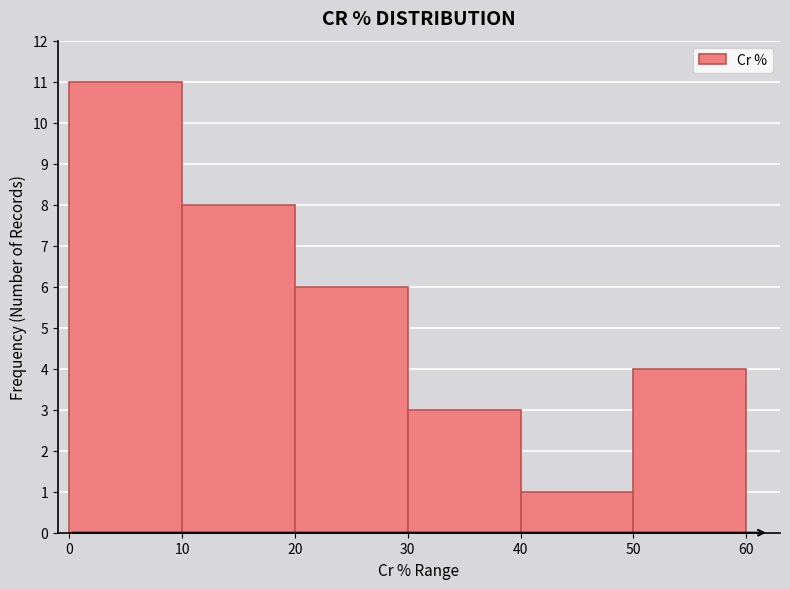

Reading left to right, list every bar in this chart as the range it spans on the x-axis followed by its height. The values are not printed on the chart, so give them approximately, as read against the axis.

0 to 10: 11
10 to 20: 8
20 to 30: 6
30 to 40: 3
40 to 50: 1
50 to 60: 4